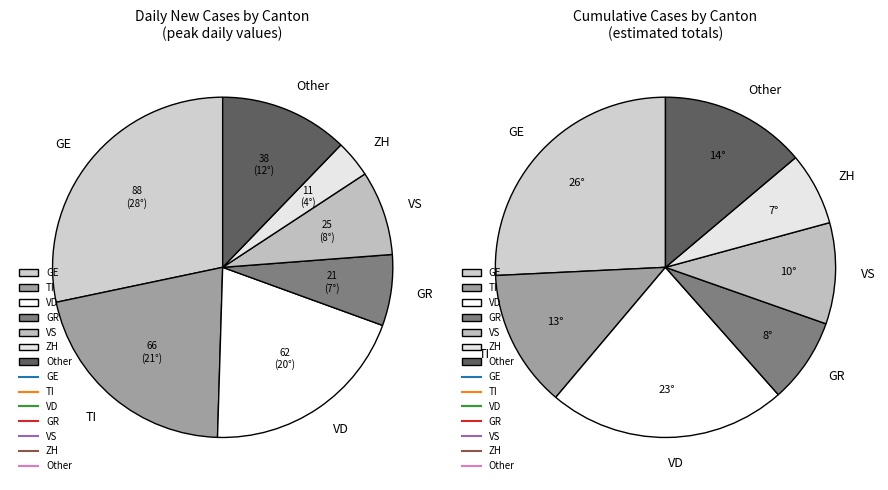

What percentage is the GR slice, to the nearest percent?

7%